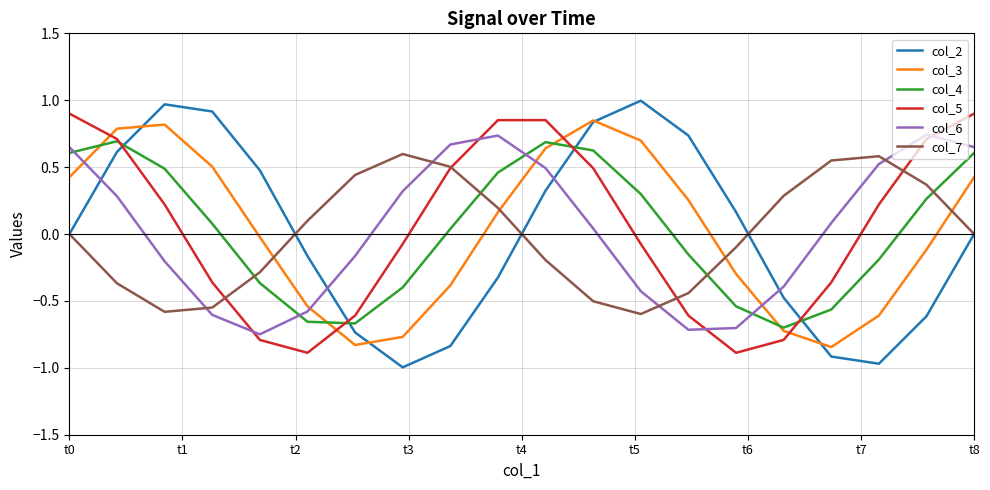

Which series has the largest range (max minus min)?

col_2